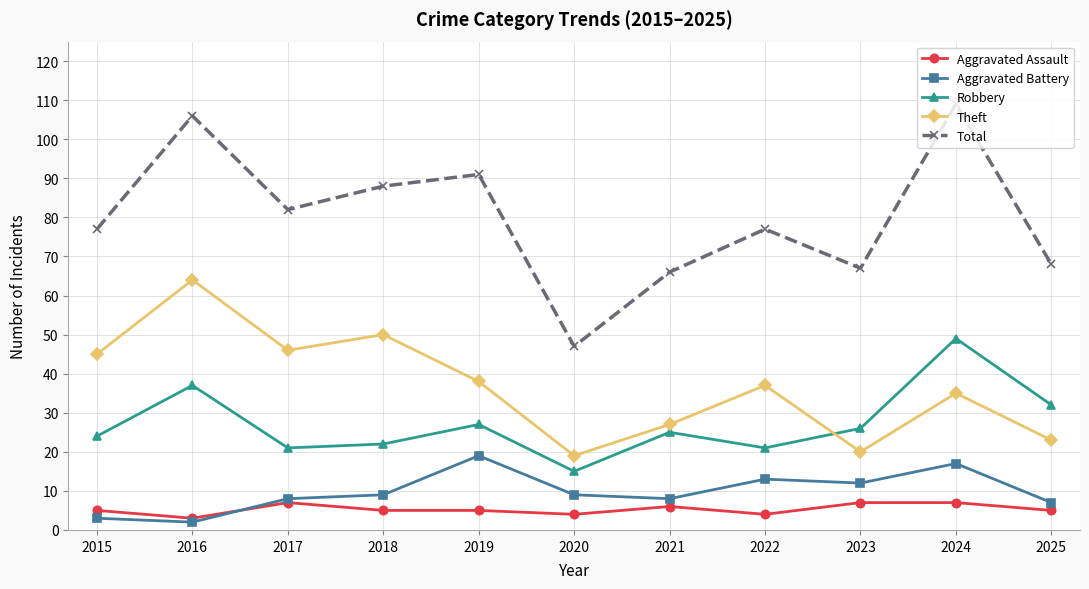

At which label does Robbery reach its peak?

2024